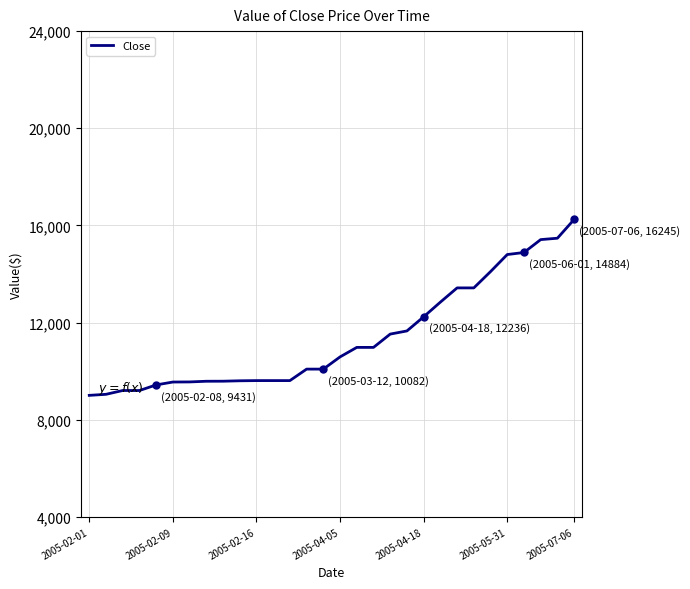

Count the number of data series in this chart.

1